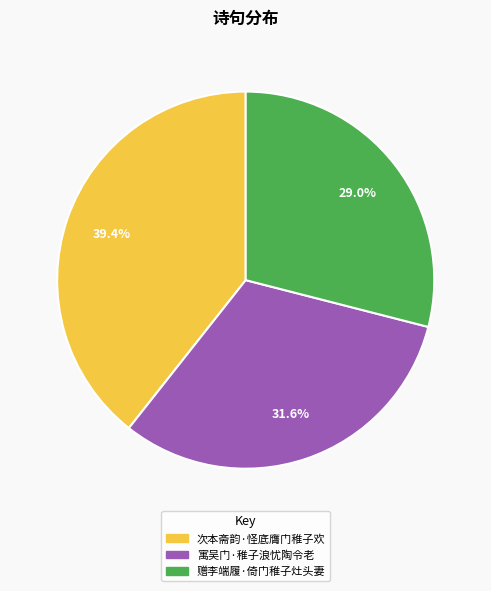

Which has a higher value, 次本斋韵·怪底膺门稚子欢 or 寓吴门·稚子浪忧陶令老?

次本斋韵·怪底膺门稚子欢